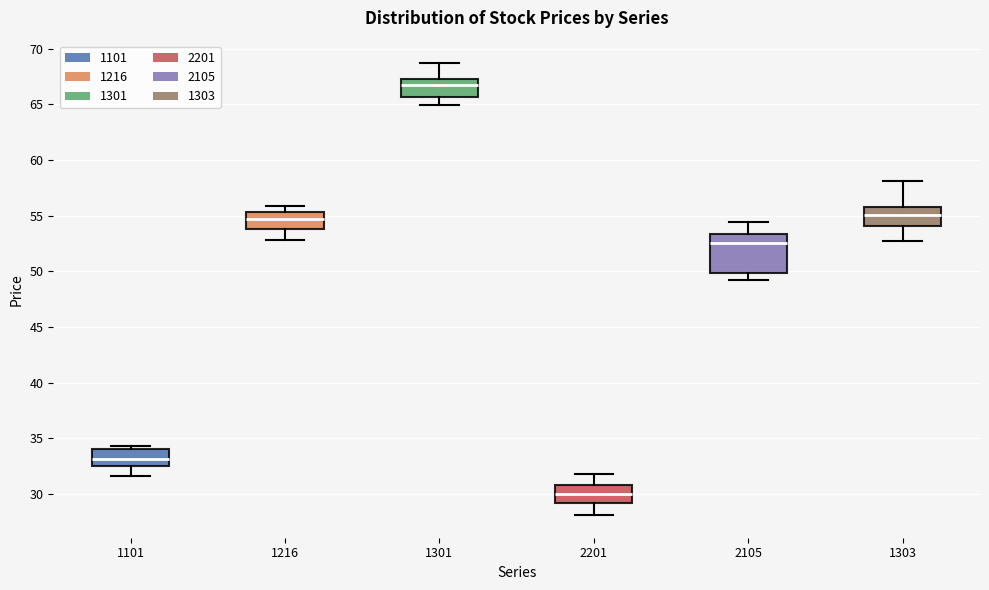

Reading left to right, transcribe this box plot: for each box, give where its median line is, the range the box spans, and where its two whiskers end, as read against the y-axis. The values are not printed on the chart, so give them approximately, as read against the axis.

1101: median 33.0, box 32.5 to 34.0, whiskers 31.5 to 34.5
1216: median 54.5, box 54.0 to 55.5, whiskers 53.0 to 56.0
1301: median 66.5, box 65.5 to 67.5, whiskers 65.0 to 68.5
2201: median 30.0, box 29.0 to 31.0, whiskers 28.0 to 32.0
2105: median 52.5, box 50.0 to 53.5, whiskers 49.5 to 54.5
1303: median 55.0, box 54.0 to 56.0, whiskers 53.0 to 58.0